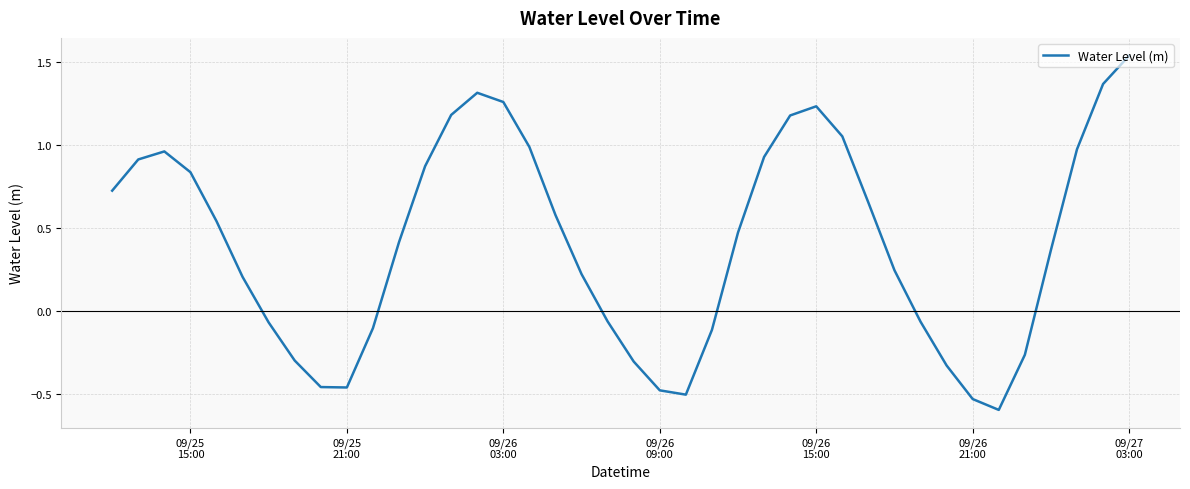

How many values exceed 0?

25